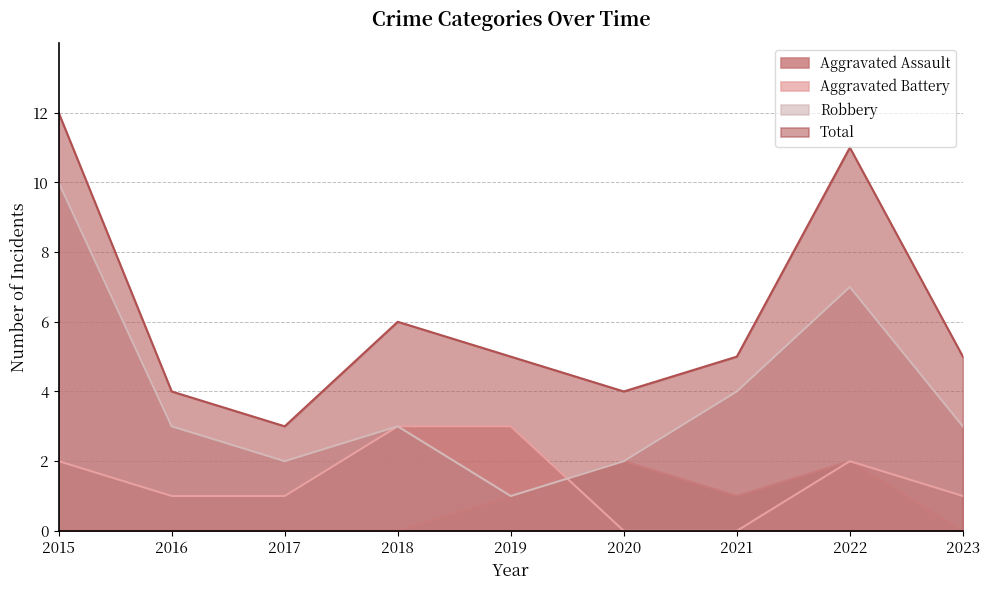

How many lines are shown in the chart?

4